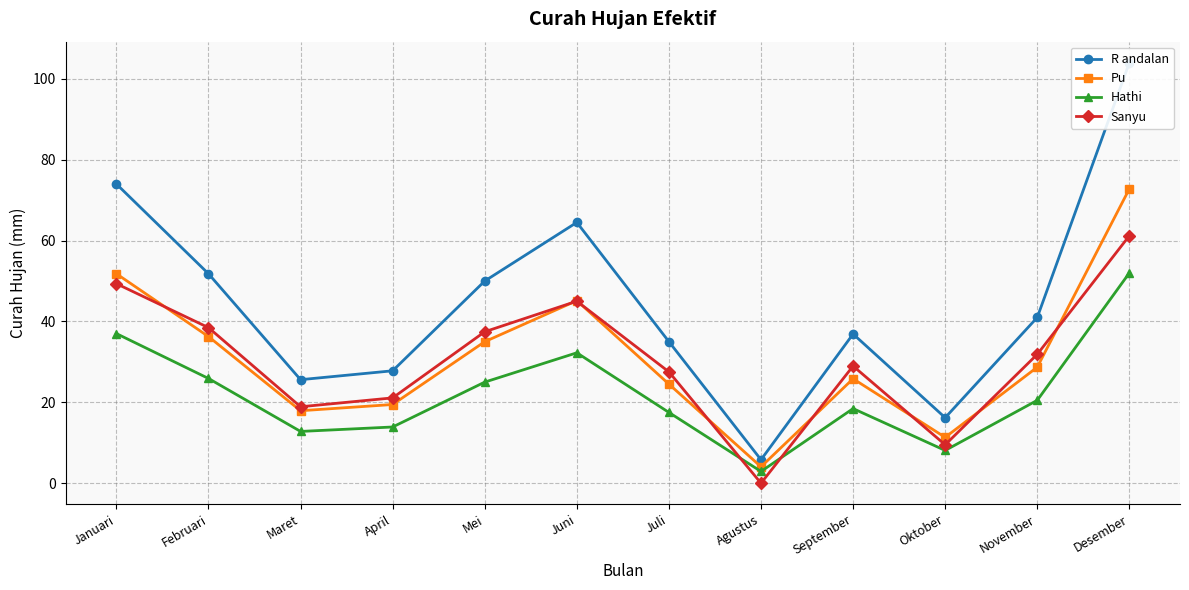

How many values in the Sanyu series are below 31?

6